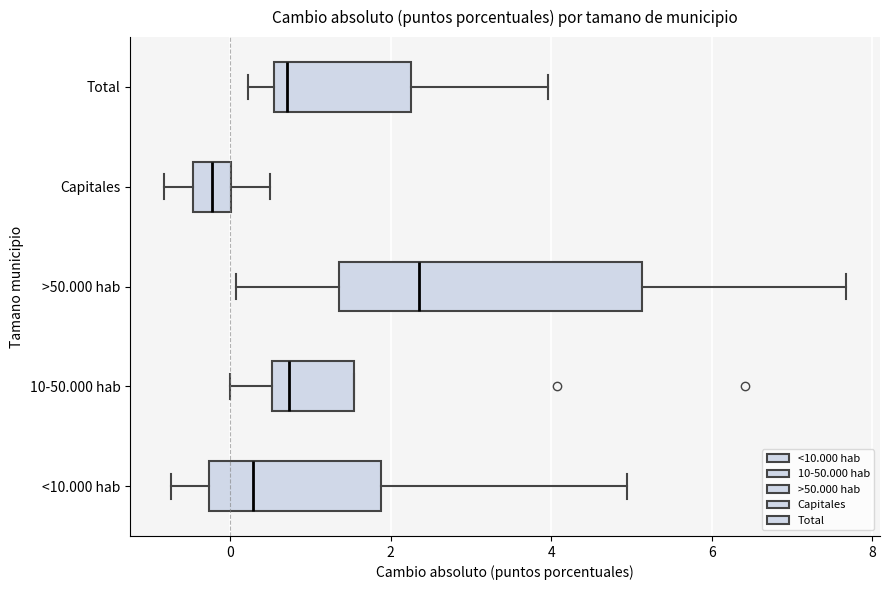

Which box has the furthest to the left median line?

Capitales